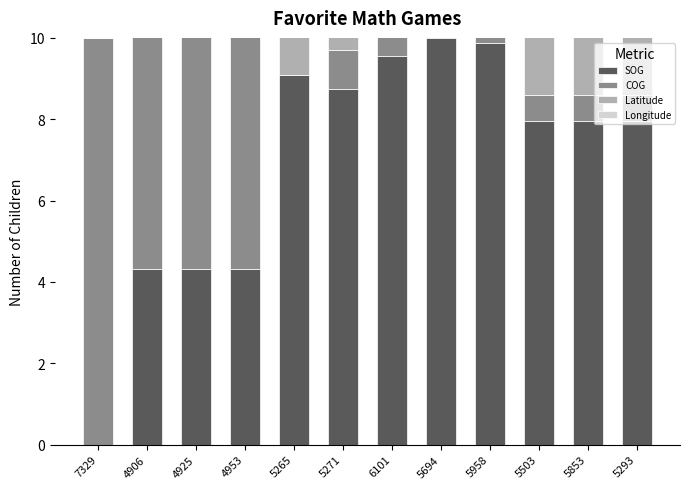

Are the bars horizontal?

No